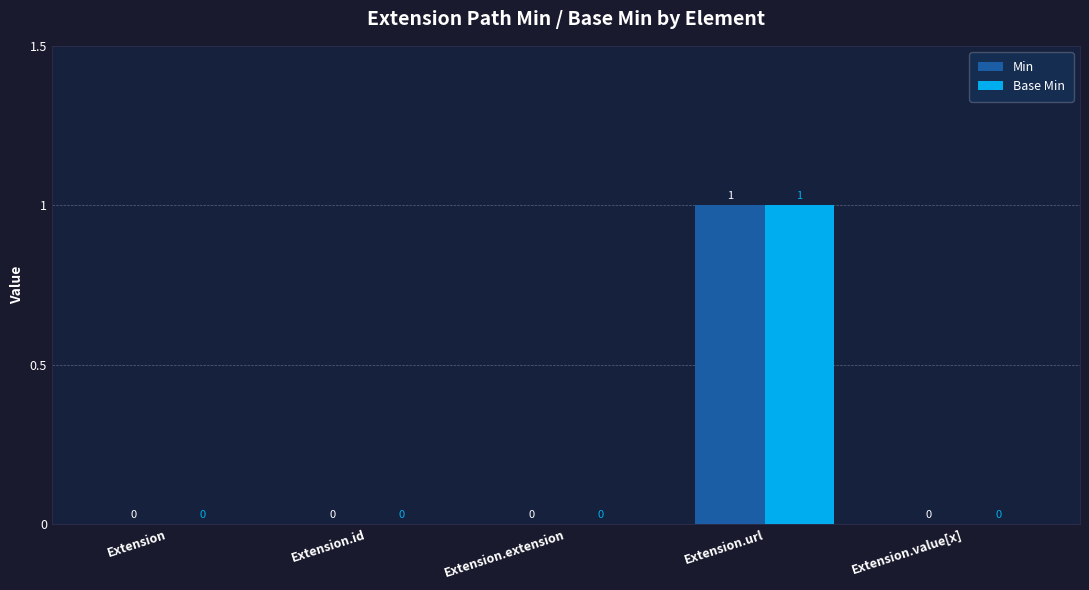

The value of Base Min at Extension.extension is 0. True or false?

True